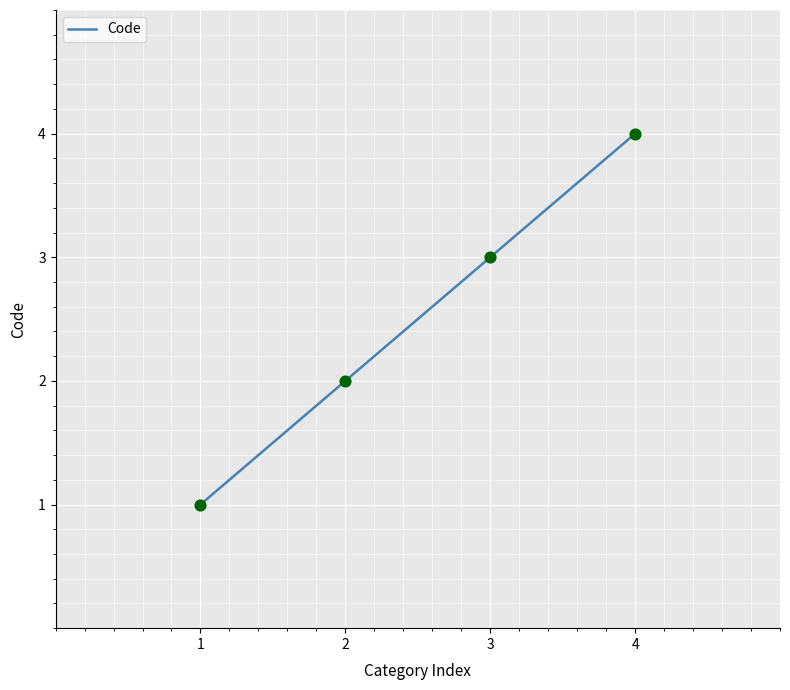

What is the ratio of the value at 3 to the value at 1?

3.0